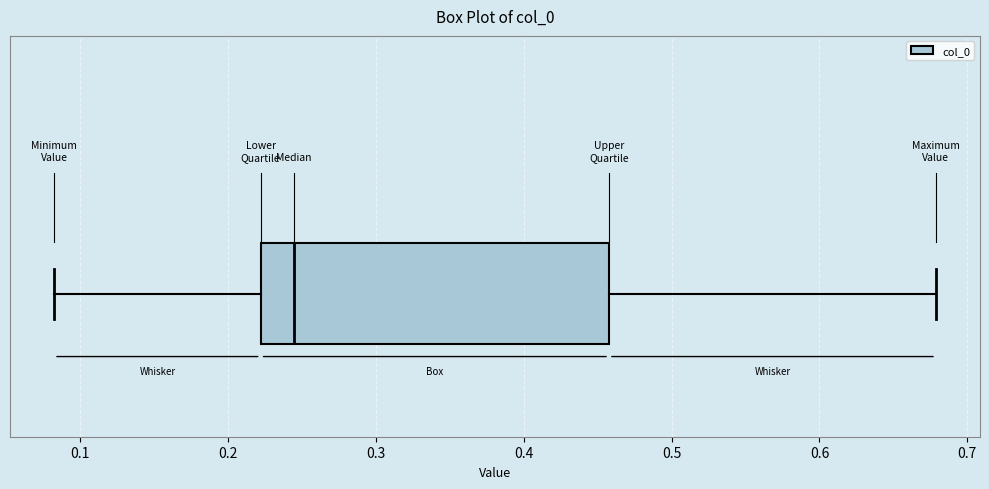

Where does the left whisker of the box end on the x-axis? The values are not printed on the chart, so give them approximately, as read against the axis.

0.08